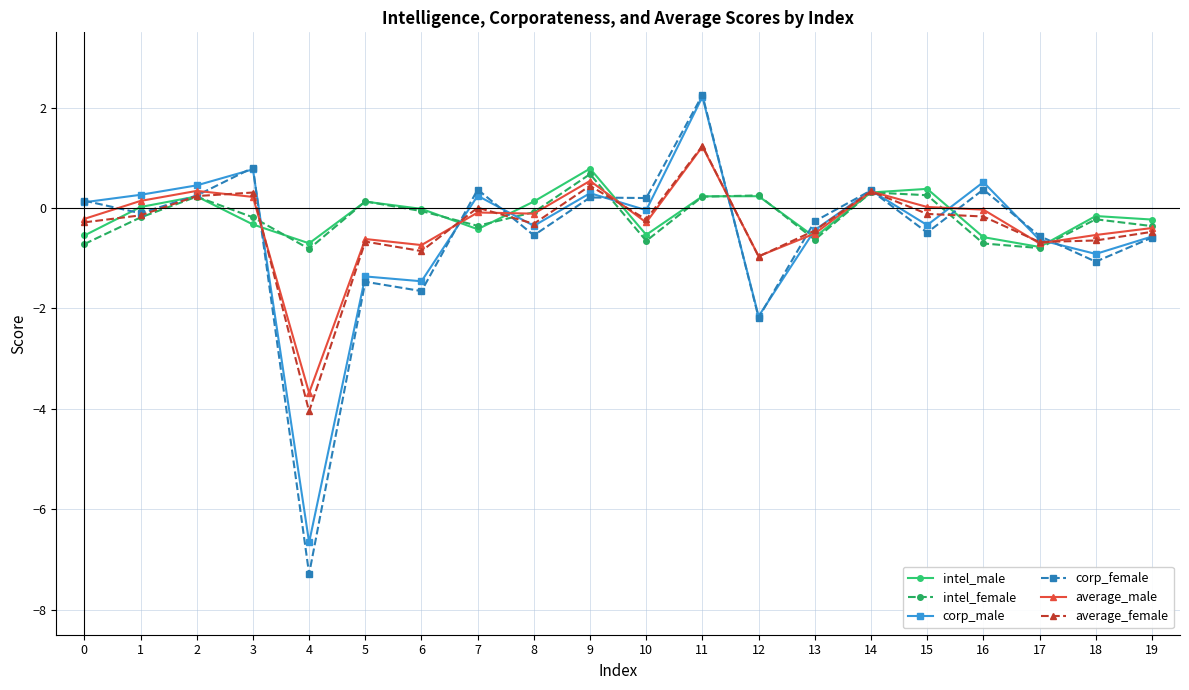

Is the value of corp_female at 5 greater than the value of intel_male at 18?

No